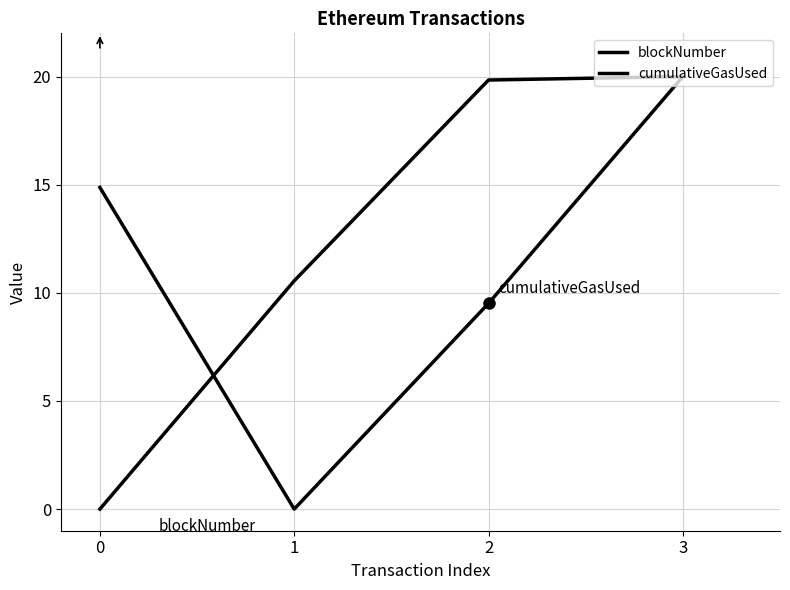

How many categories are shown in the chart?

4